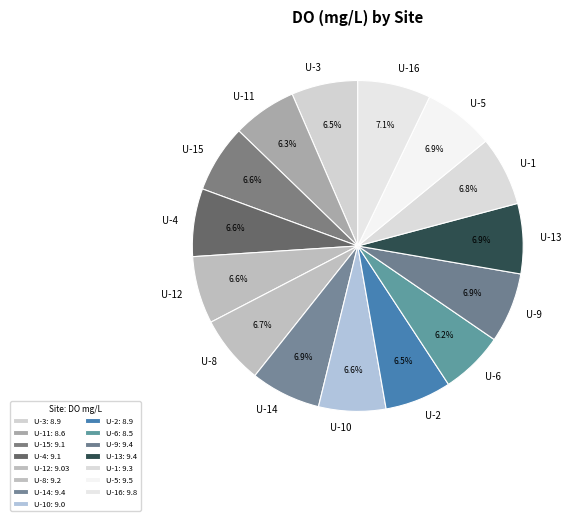

How many slices are in this pie chart?

15